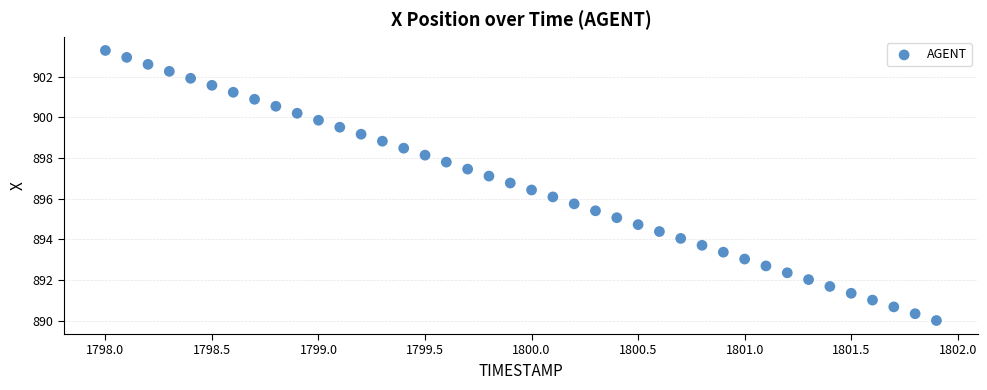

What is the range of X values (max minus min)?

3.9